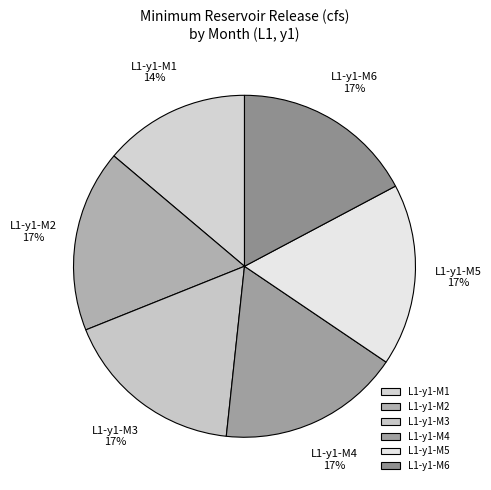

Is there a majority slice in this chart?

No